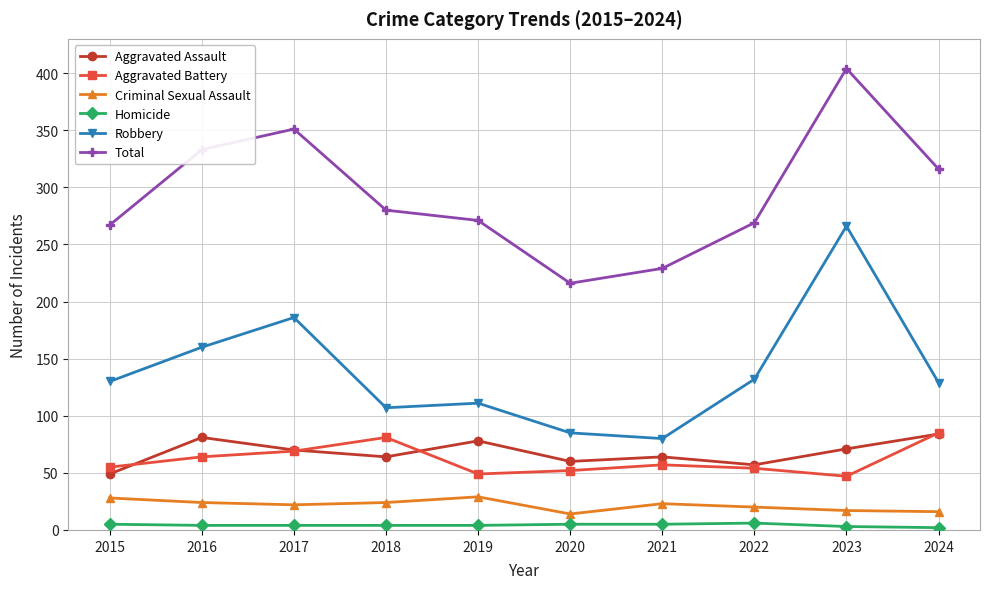

True or false: Robbery and Criminal Sexual Assault cross at least once.

False